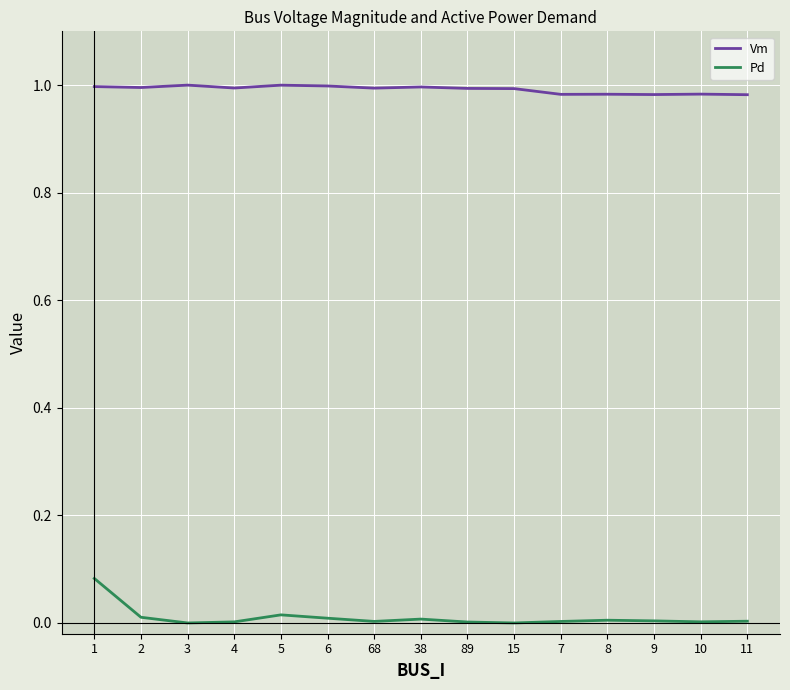

Which series has the largest range (max minus min)?

Pd